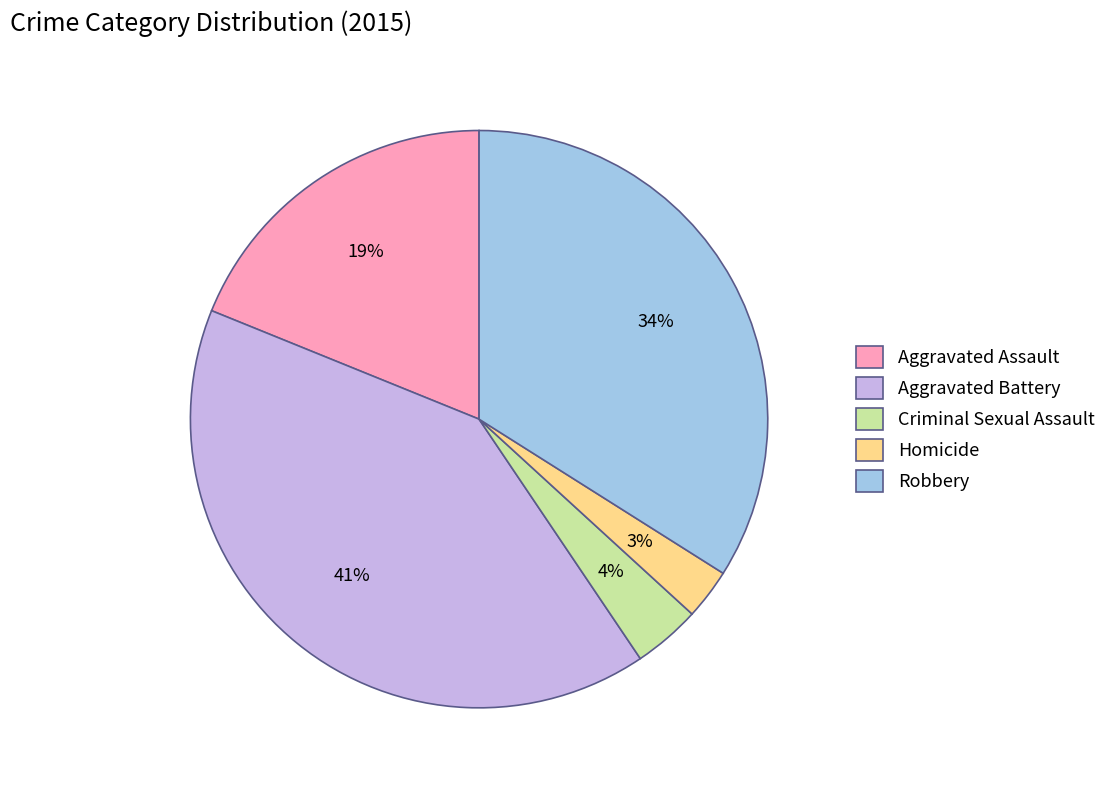

To the nearest percent, what is the difference between the largest and smallest slice percentages?

38%